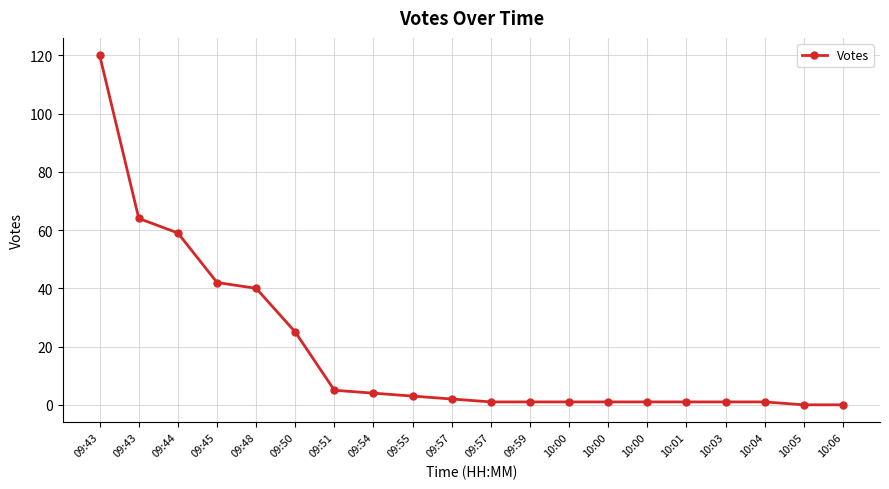

True or false: the data has more than 0 interior local peaks.

False